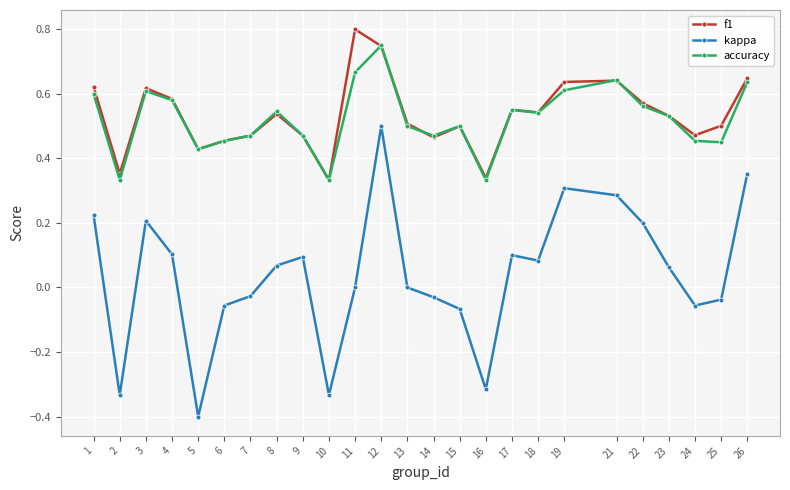

At which category does accuracy reach its first local peak?

3